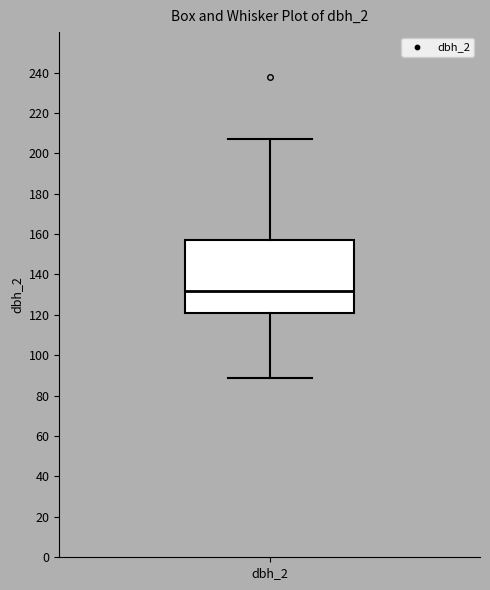

Where is the lower edge of the box for dbh_2 on the y-axis? The values are not printed on the chart, so give them approximately, as read against the axis.

122